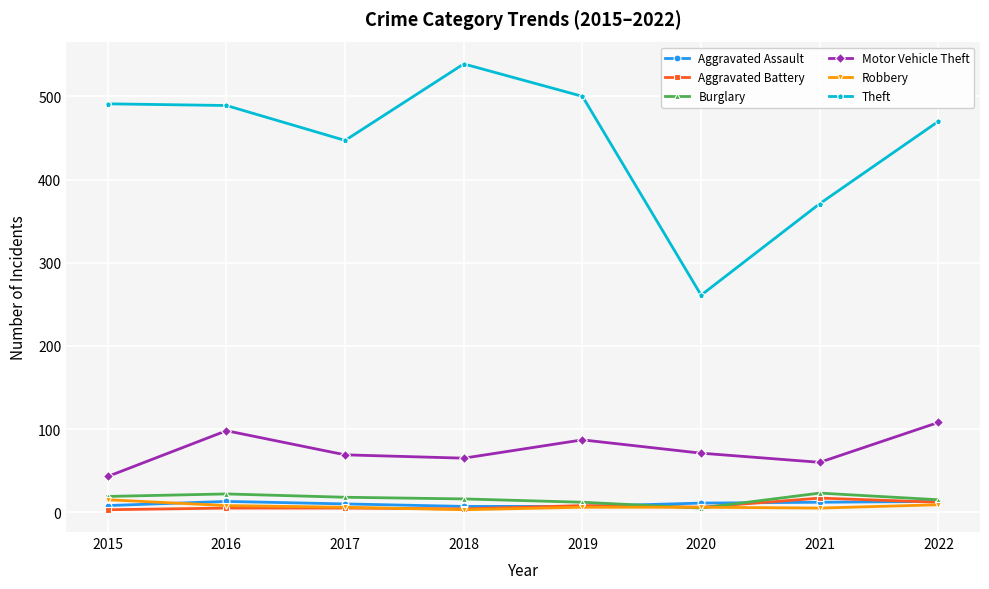

Which series changed the most between 2015 and 2017?

Theft